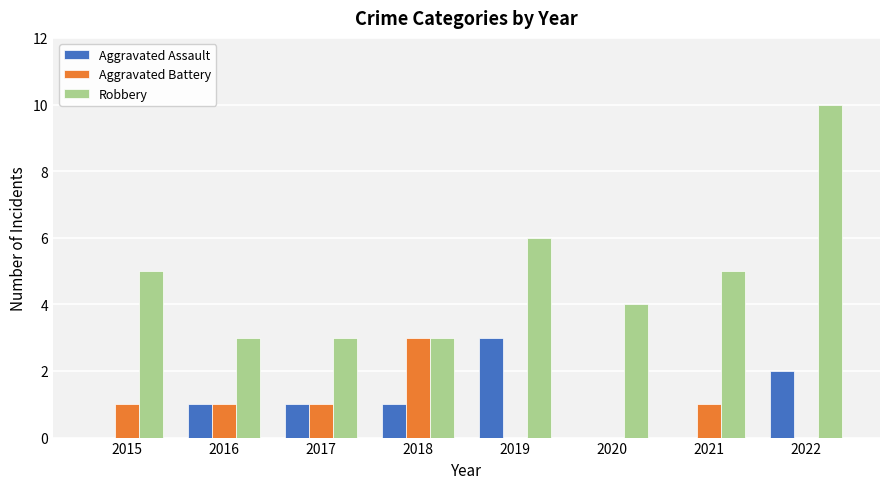

The value of Robbery at 2015 is 5. True or false?

True